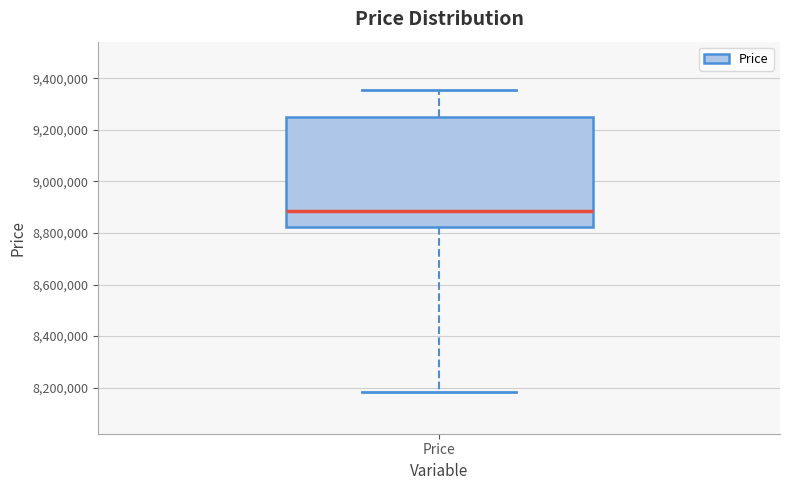

Where does the upper whisker of the box for Price end on the y-axis? The values are not printed on the chart, so give them approximately, as read against the axis.

9360000